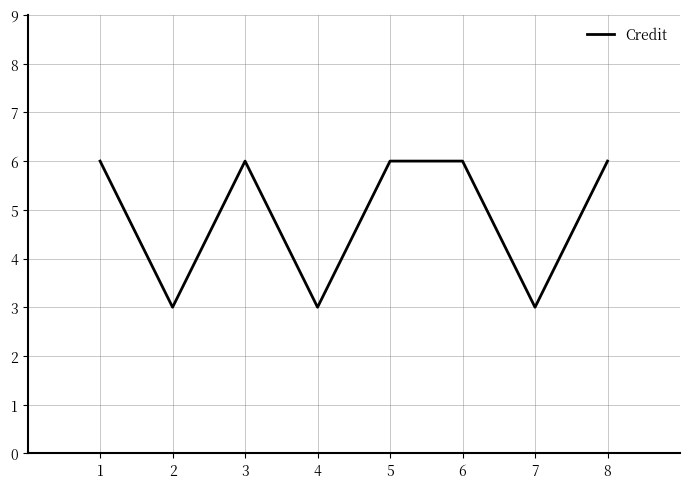

The chart shows a value of 6 at 1. True or false?

True